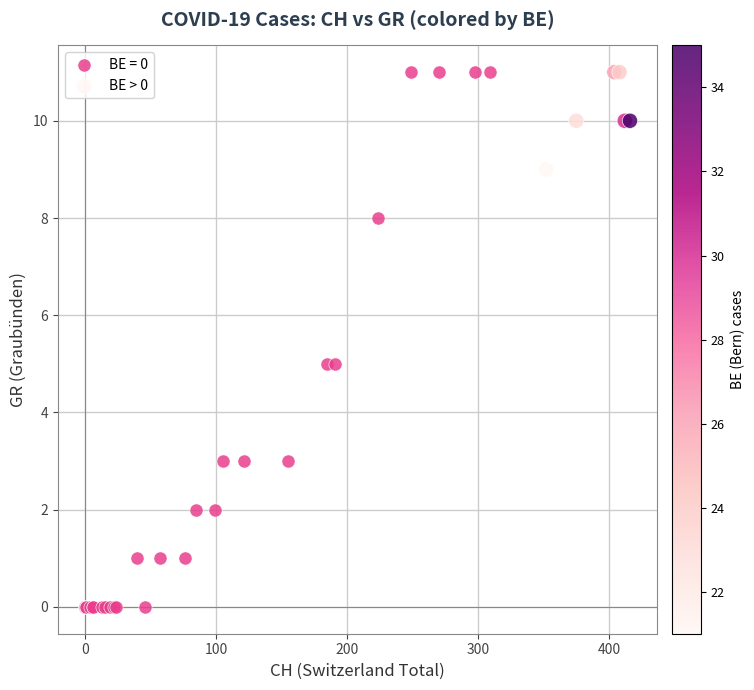

Which series has the largest Y range (max minus min)?

BE = 0